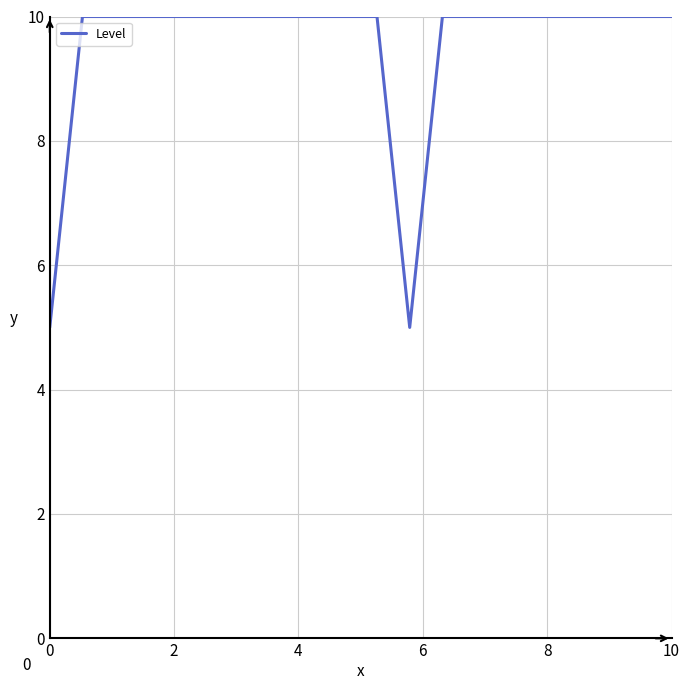

What is the sum of all values?

190